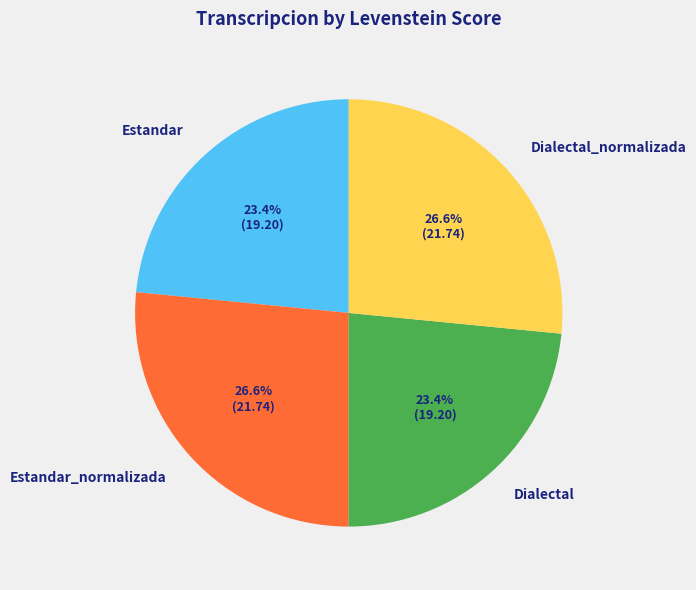

Does Estandar account for over 50% of the chart?

No